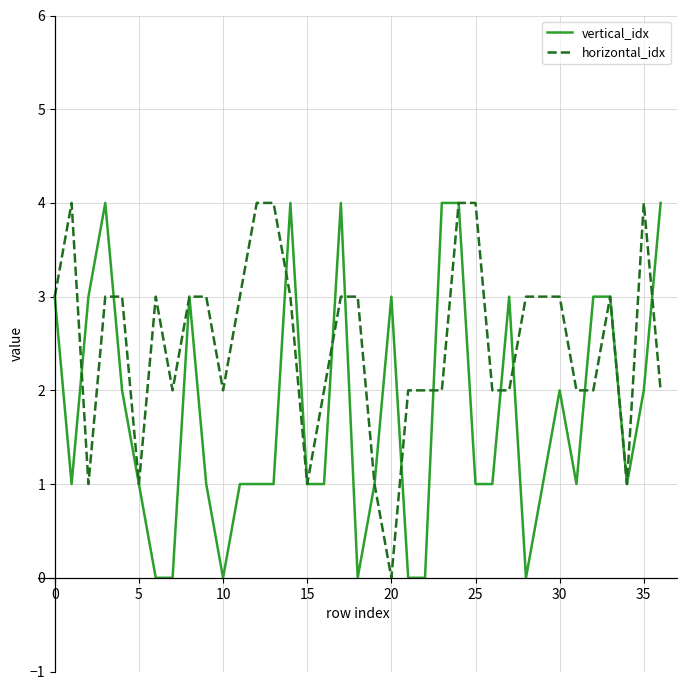

Which series has the largest total across all categories?

horizontal_idx